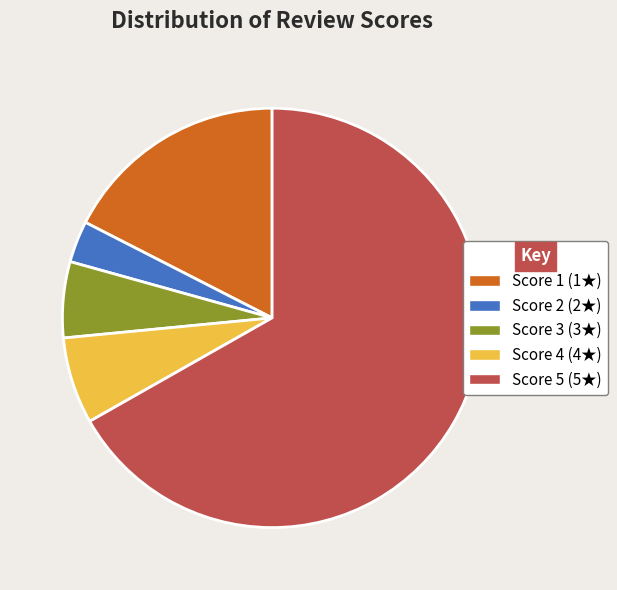

Is it true that Score 5 is 67% of the pie?

True